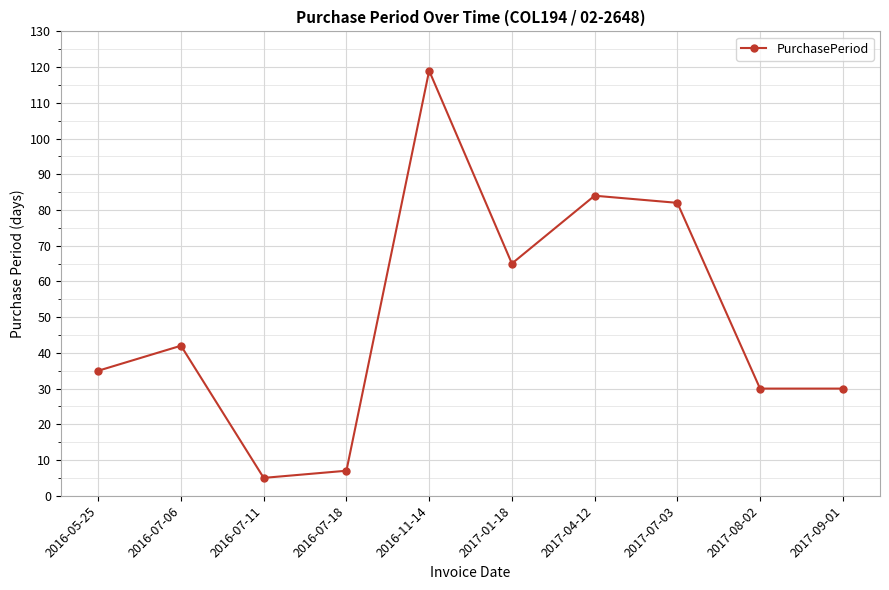

Which label corresponds to the smallest value in the chart?

2016-07-11